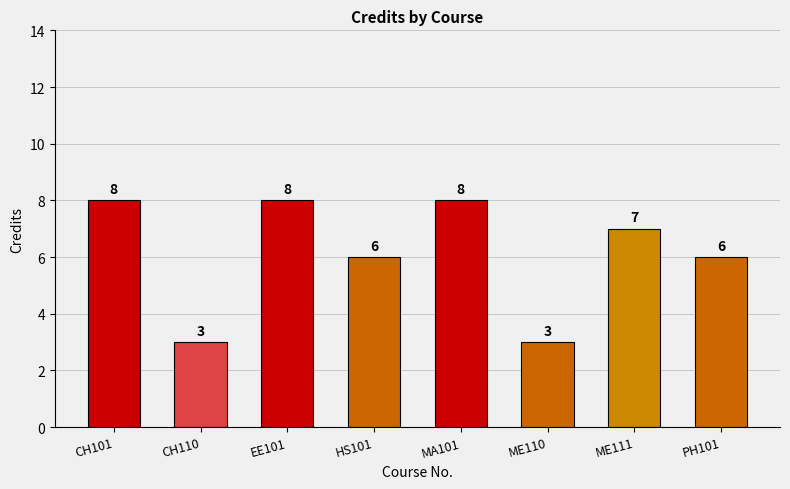

Count the number of data series in this chart.

1